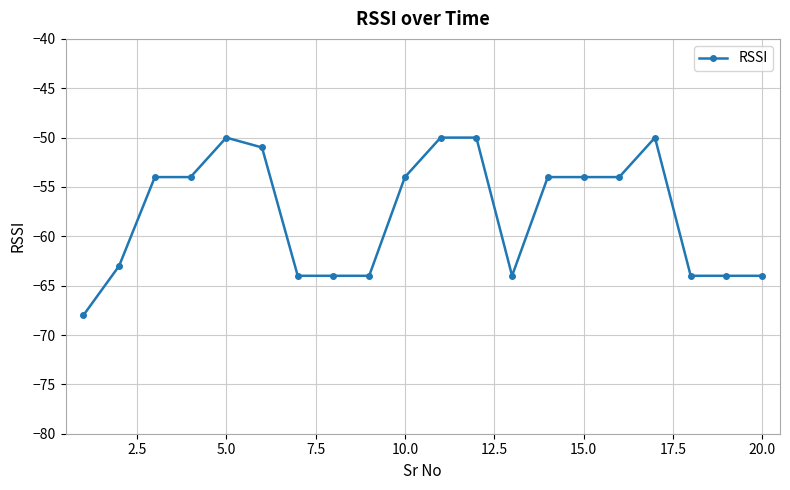

True or false: the data has more than 0 interior local peaks.

True